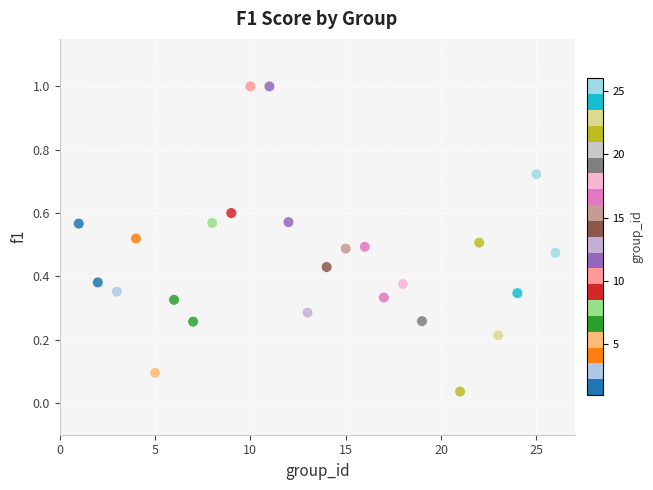

What is the range of X values (max minus min)?

25.0